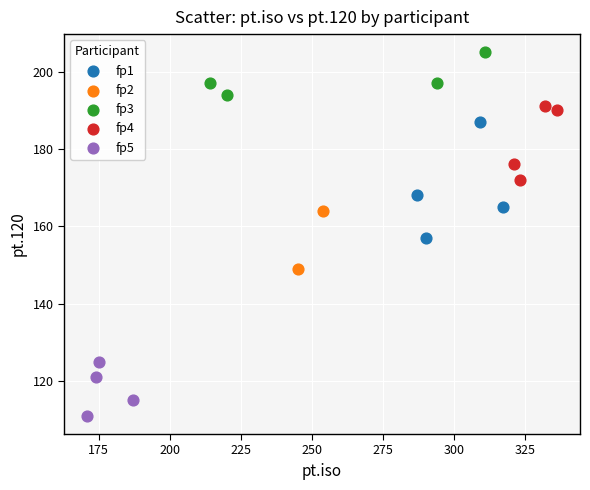

What are all the series names shown in the legend?

fp1, fp2, fp3, fp4, fp5